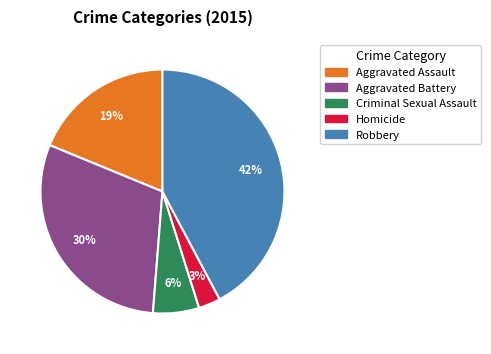

To the nearest percent, what is the difference between the largest and smallest slice percentages?

39%